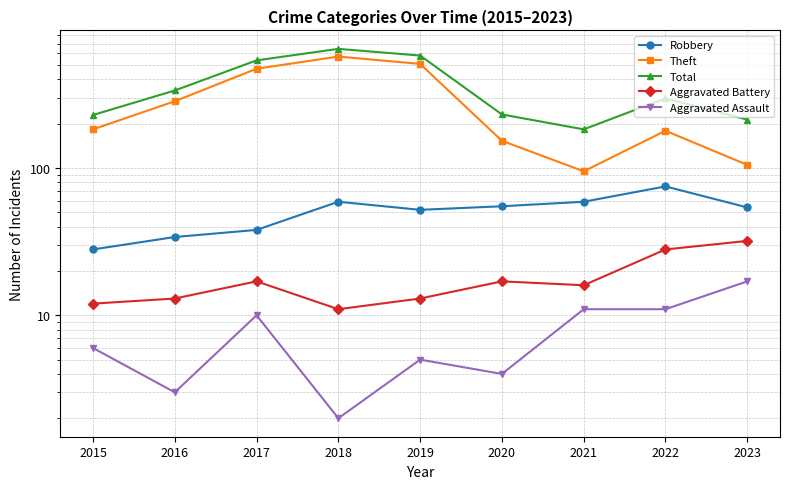

True or false: Aggravated Assault and Total intersect in this chart.

False